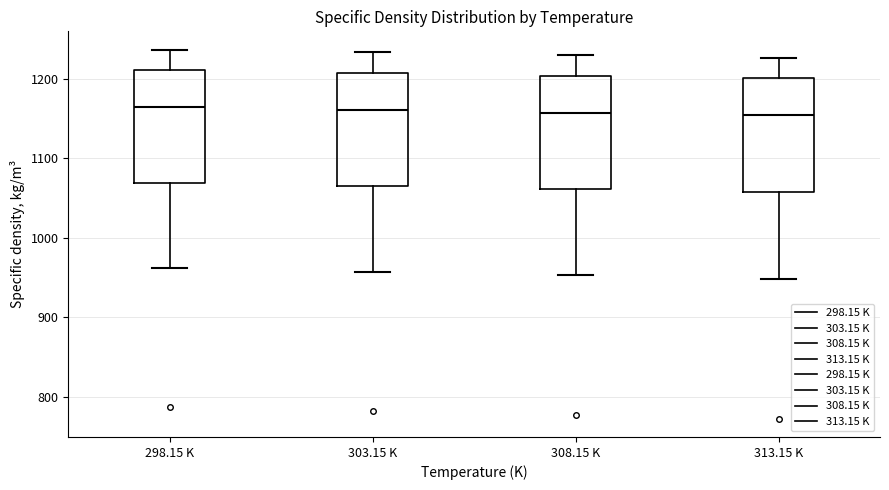

Reading left to right, read every box against the y-axis: the position of its median line, the range the box covers, and the ends of its whiskers. The values are not printed on the chart, so give them approximately, as read against the axis.

298.15 K: median 1160, box 1070 to 1210, whiskers 960 to 1240
303.15 K: median 1160, box 1070 to 1210, whiskers 960 to 1230
308.15 K: median 1160, box 1060 to 1200, whiskers 950 to 1230
313.15 K: median 1150, box 1060 to 1200, whiskers 950 to 1230